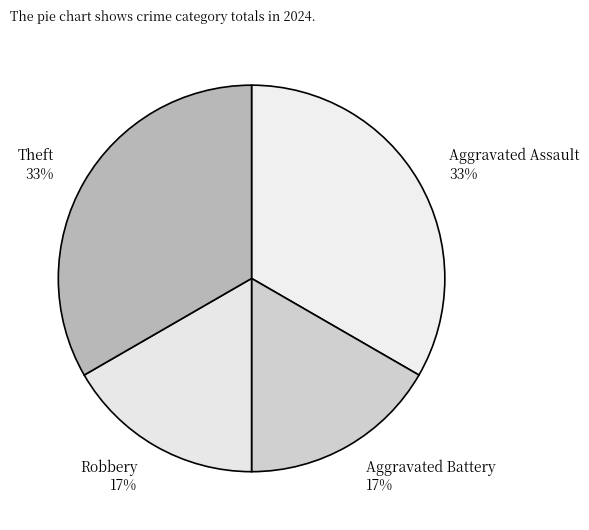

True or false: Aggravated Battery accounts for 5% of the total.

False